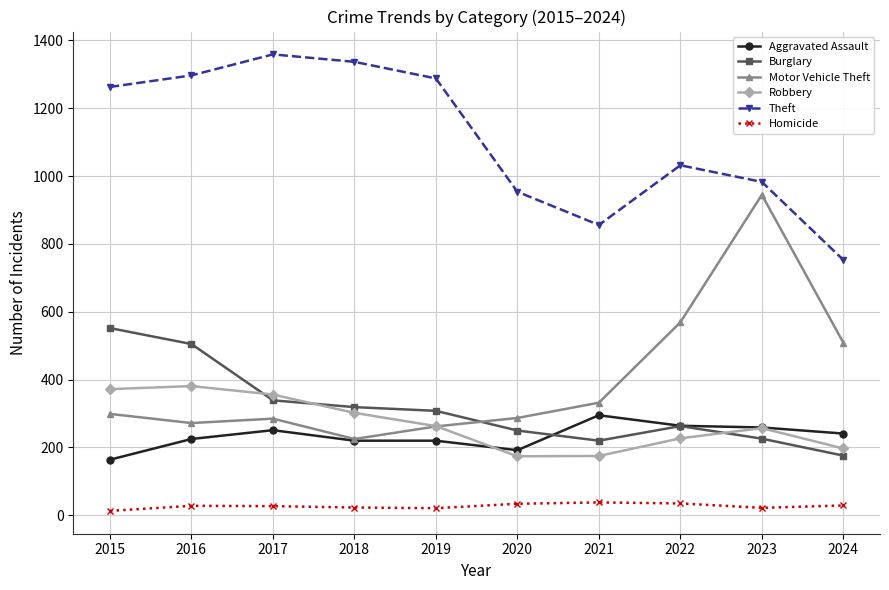

True or false: Motor Vehicle Theft and Homicide cross at least once.

False